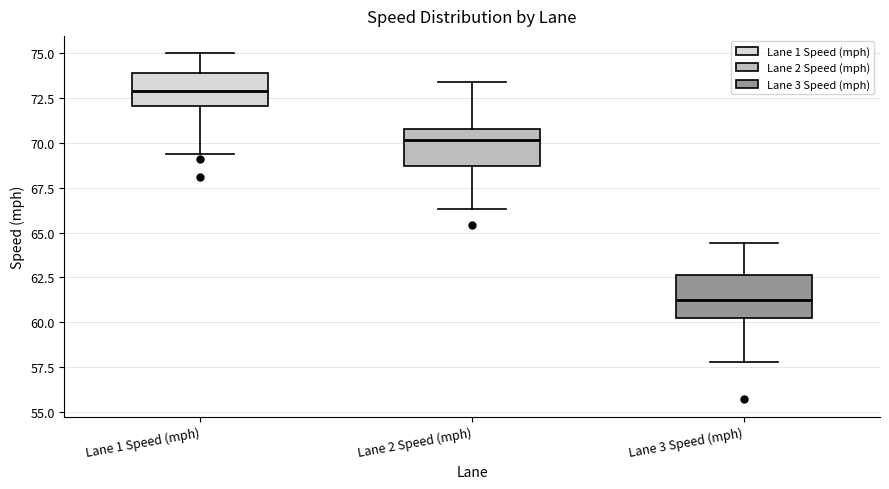

Which box's median line is the highest?

Lane 1 Speed (mph)